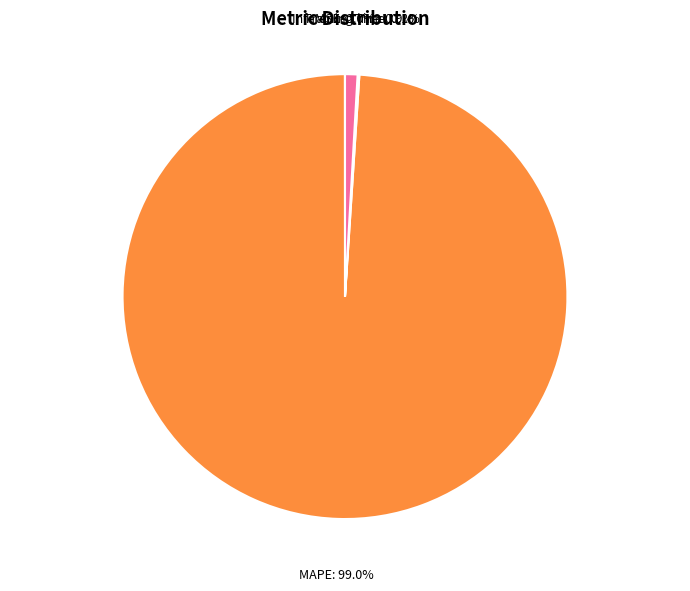

How much of the chart is everything except MAPE?

1.0%